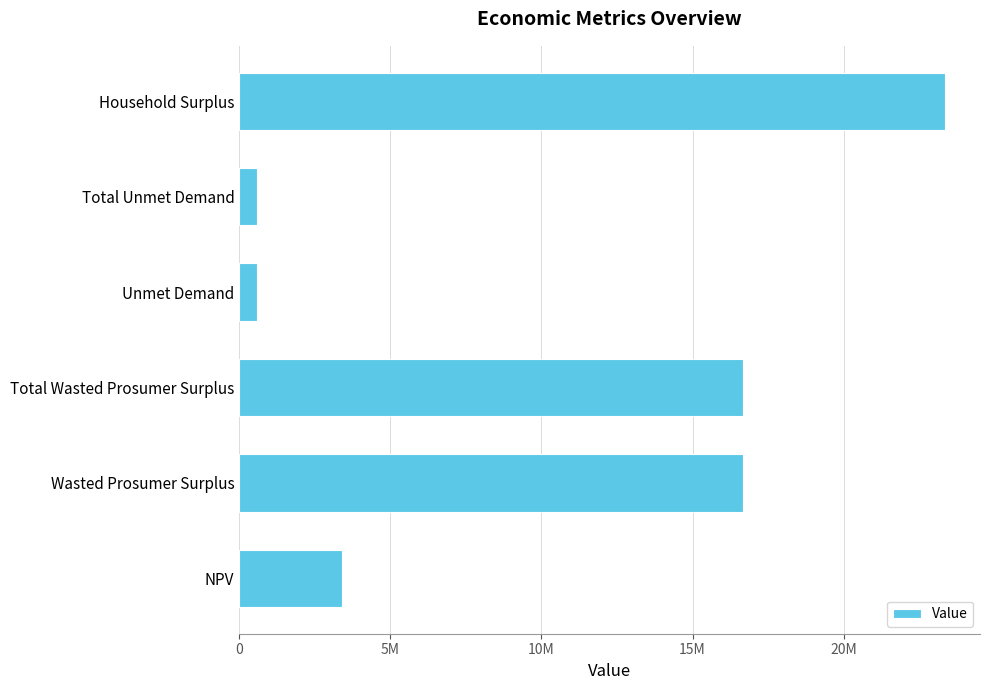

Does the chart contain any negative values?

No